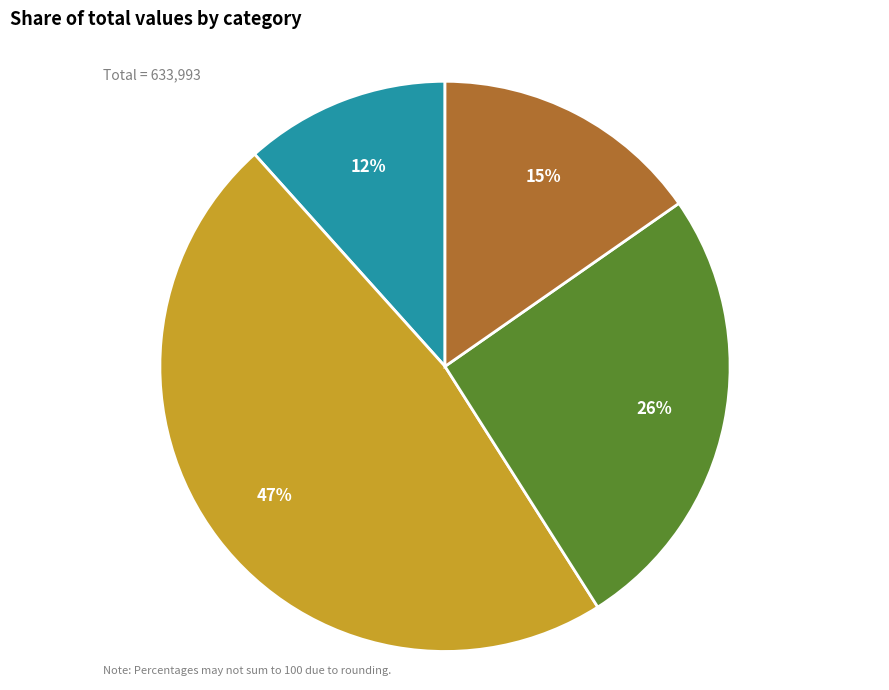

Is there any slice that represents more than half of the pie?

No